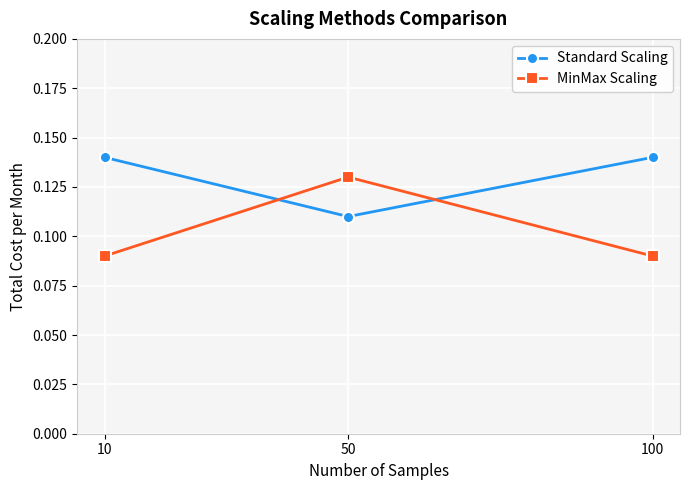

Is the value of Standard Scaling at 100 greater than the value of MinMax Scaling at 10?

Yes